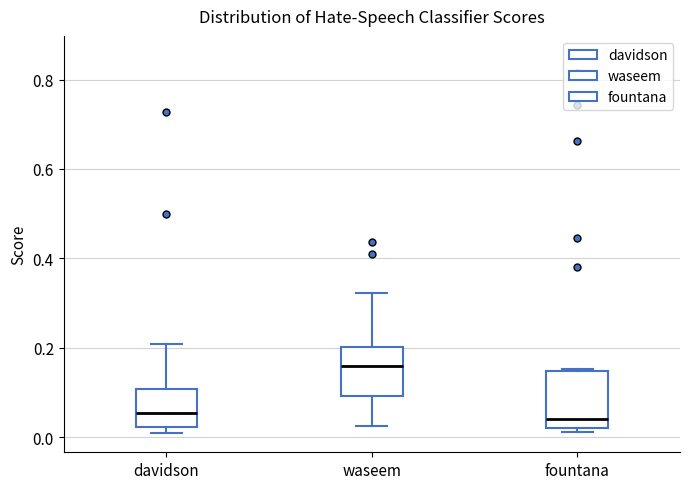

Where does the lower whisker of the box for waseem end on the y-axis? The values are not printed on the chart, so give them approximately, as read against the axis.

0.02